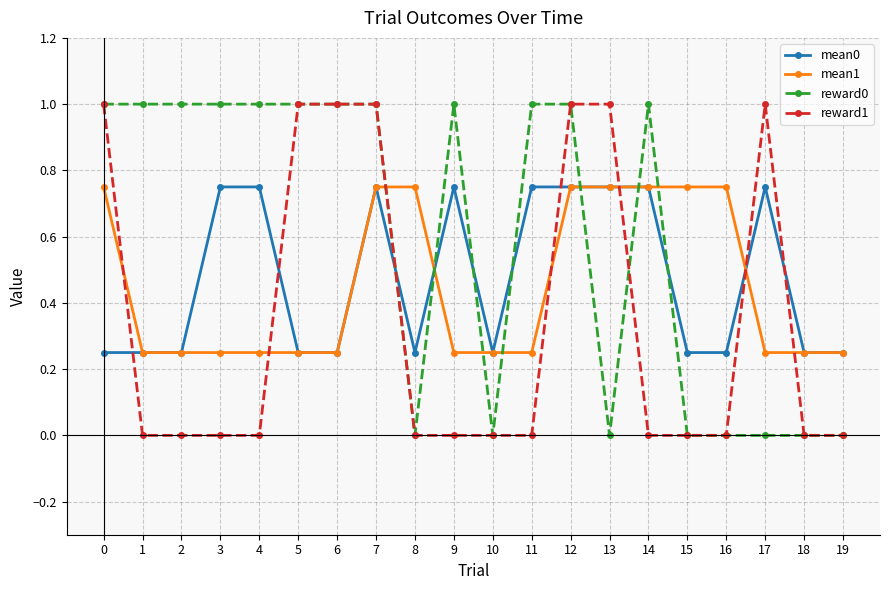

True or false: reward1 and mean1 cross at least once.

True